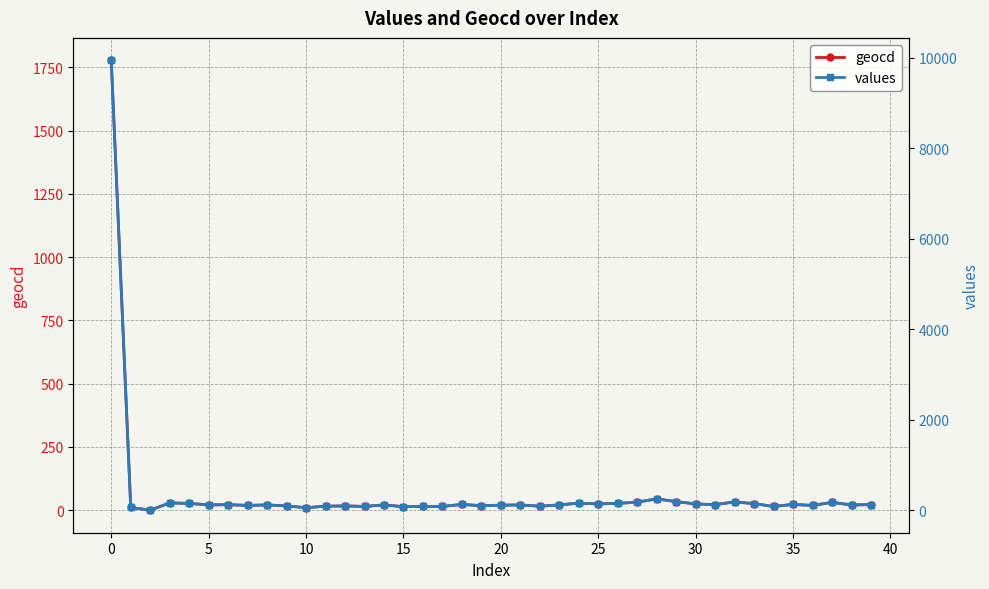

Count the number of categories in the chart.

40